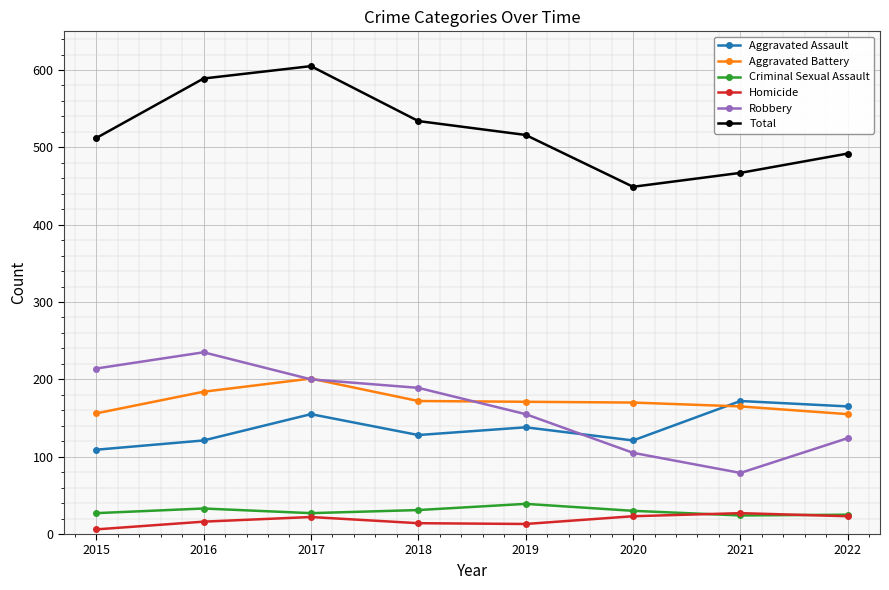

At which category is the sum across all series the highest?

2017